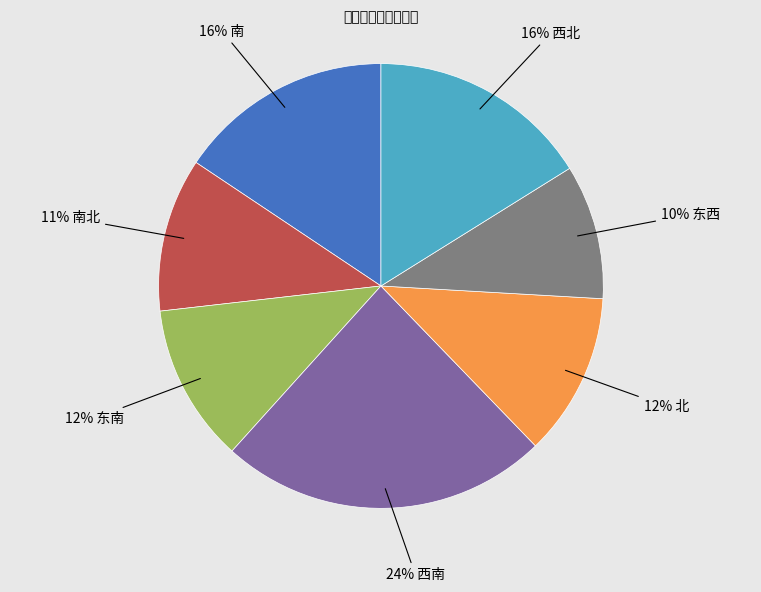

To the nearest percent, what is the difference between the largest and smallest slice percentages?

14%